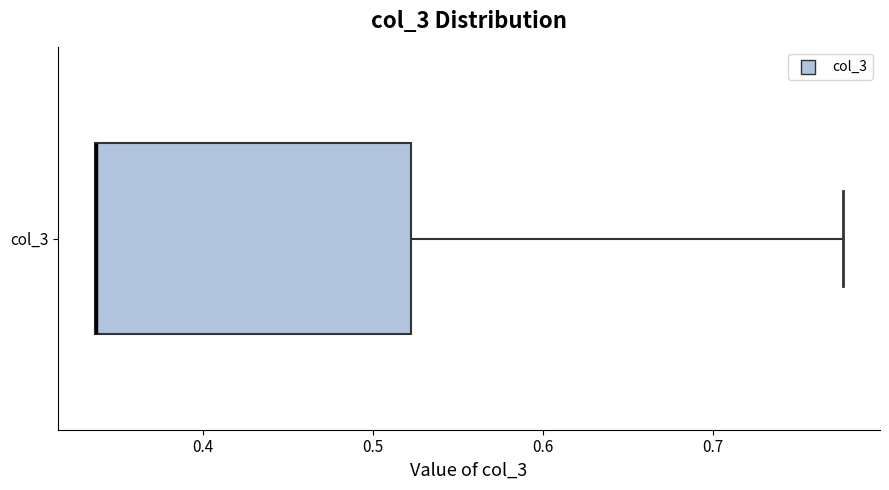

Read this box plot against the x-axis: the position of the median line, the range covered by the box, and the ends of both whiskers. The values are not printed on the chart, so give them approximately, as read against the axis.

median 0.34 (drawn on the box's left edge), box 0.34 to 0.52, whiskers 0.34 to 0.78